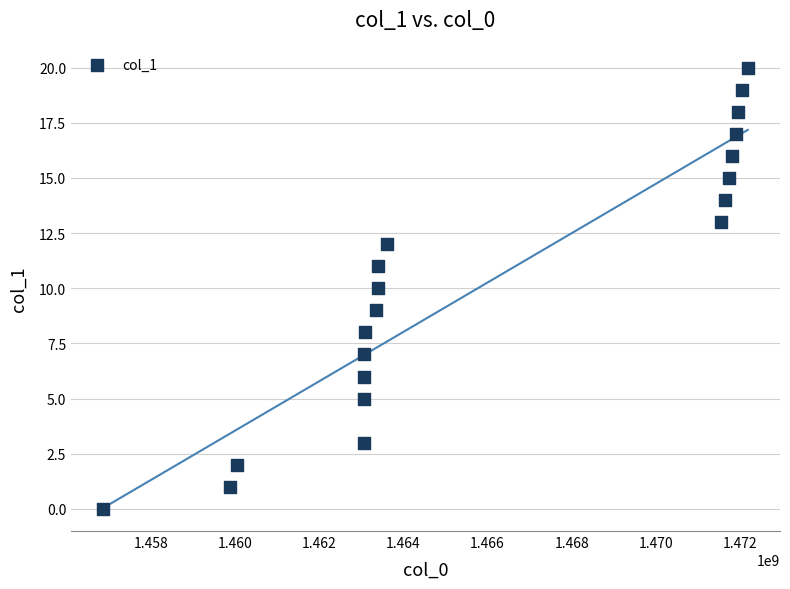

What is the range of Y values (max minus min)?

20